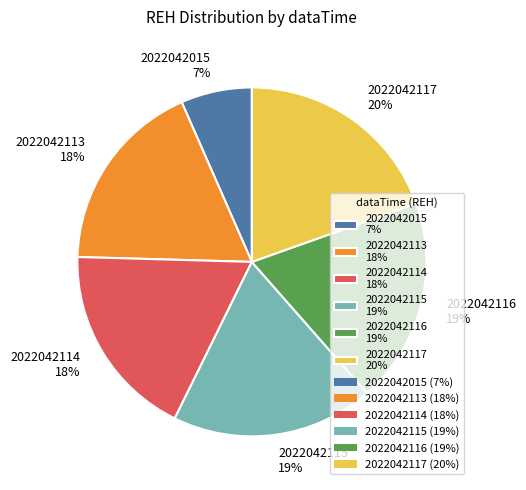

The 2022042116 slice represents 19% of the pie. True or false?

True